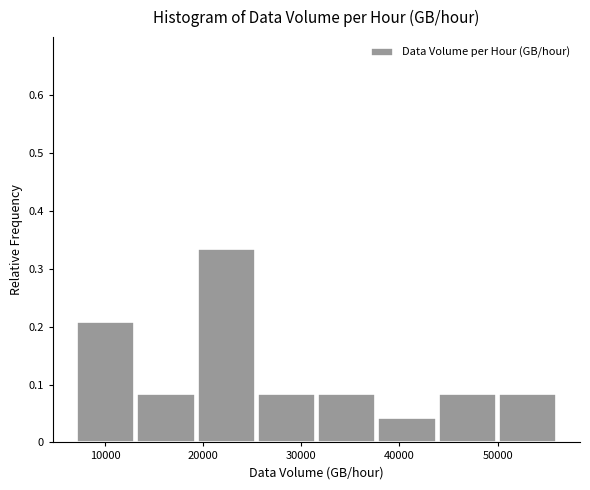

Reading left to right, transcribe this chart: for each bar, give the range it covers on the x-axis and its height. Neither the bar edges nor the heights are printed on the chart, so give them approximately, as read against the axes.

7000 to 13000: 0.21
13000 to 19000: 0.08
19000 to 26000: 0.33
26000 to 32000: 0.08
32000 to 38000: 0.08
38000 to 44000: 0.04
44000 to 50000: 0.08
50000 to 56000: 0.08